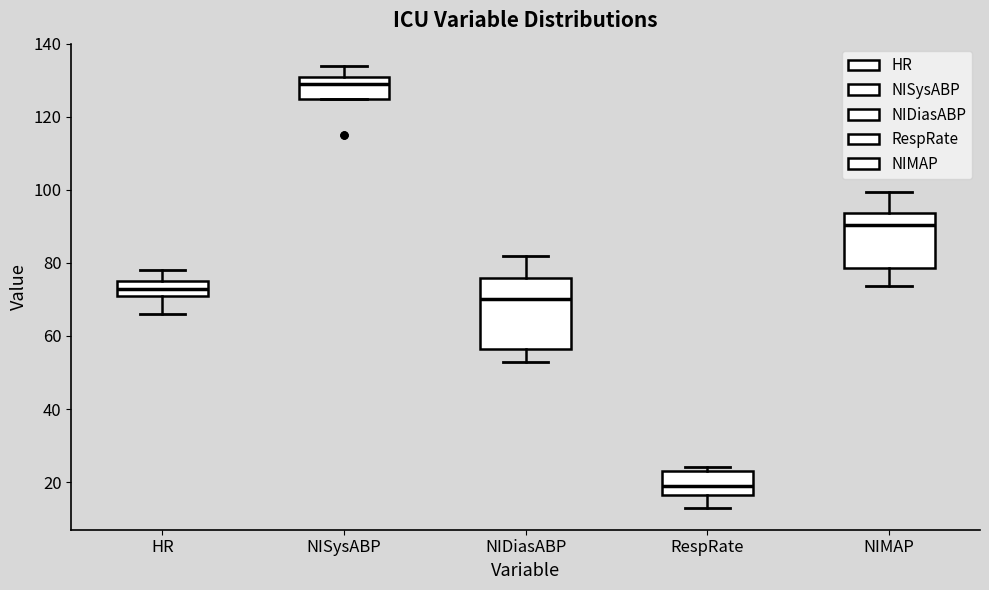

Where does the lower whisker of the box for NIMAP end on the y-axis? The values are not printed on the chart, so give them approximately, as read against the axis.

74